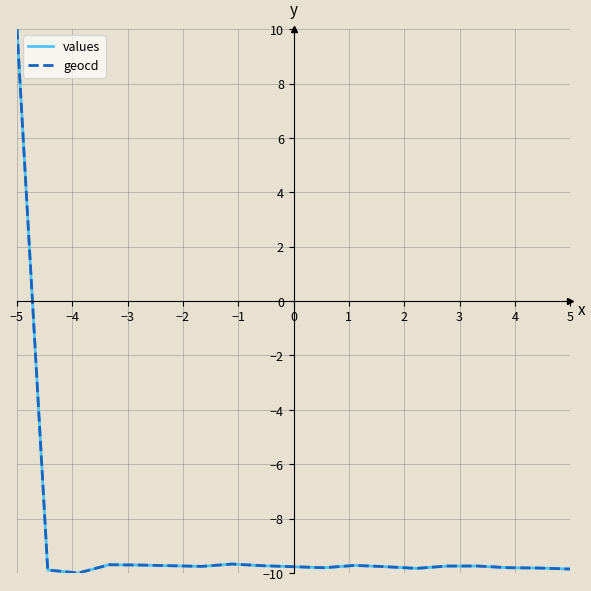

What is the lowest value of the values series?

-10.0